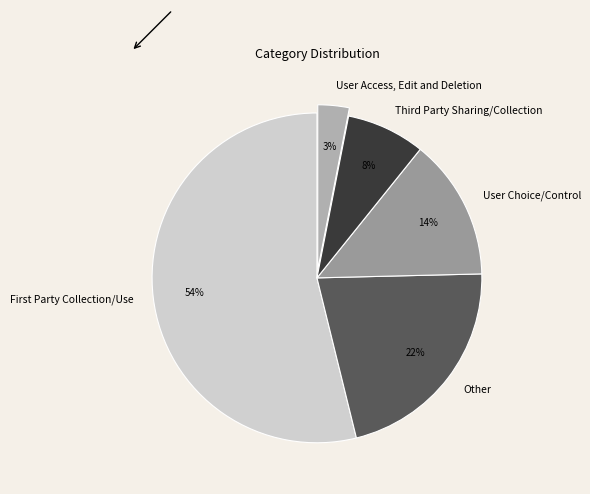

Is there any slice that represents more than half of the pie?

Yes